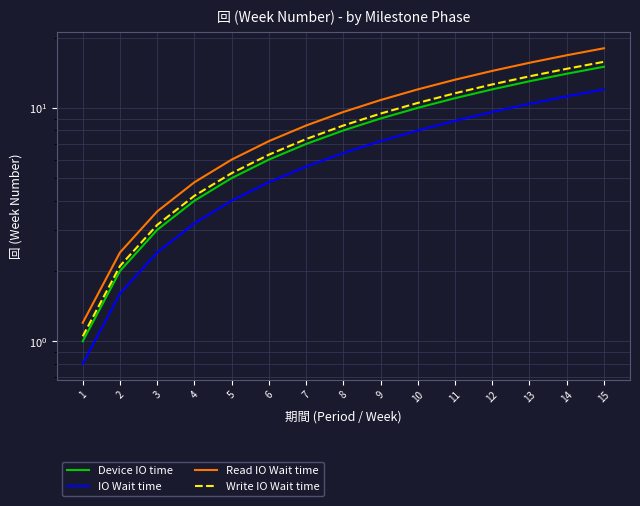

What is the minimum value for Device IO time?

1.0